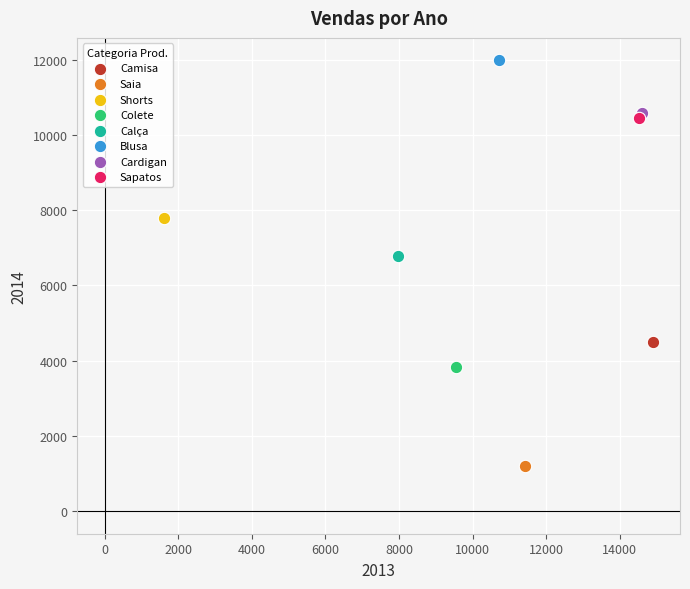

What are all the series names shown in the legend?

Camisa, Saia, Shorts, Colete, Calça, Blusa, Cardigan, Sapatos